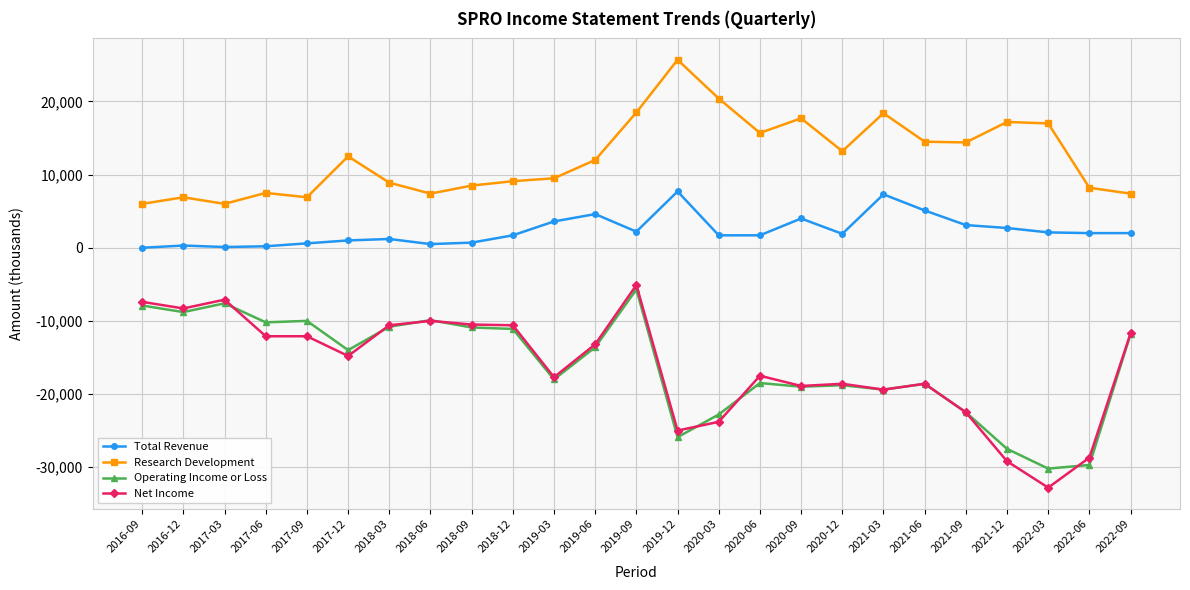

What is the greatest value displayed?

25700